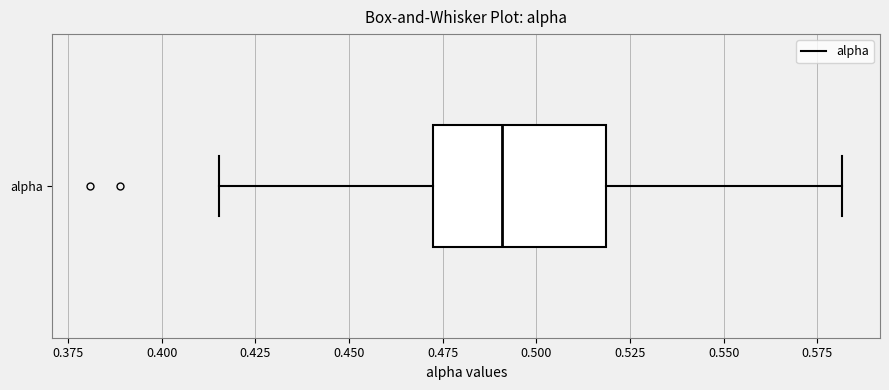

Transcribe this box plot: give where the median line is, the range the box spans, and where the two whiskers end, as read against the x-axis. The values are not printed on the chart, so give them approximately, as read against the axis.

median 0.490, box 0.475 to 0.520, whiskers 0.415 to 0.580